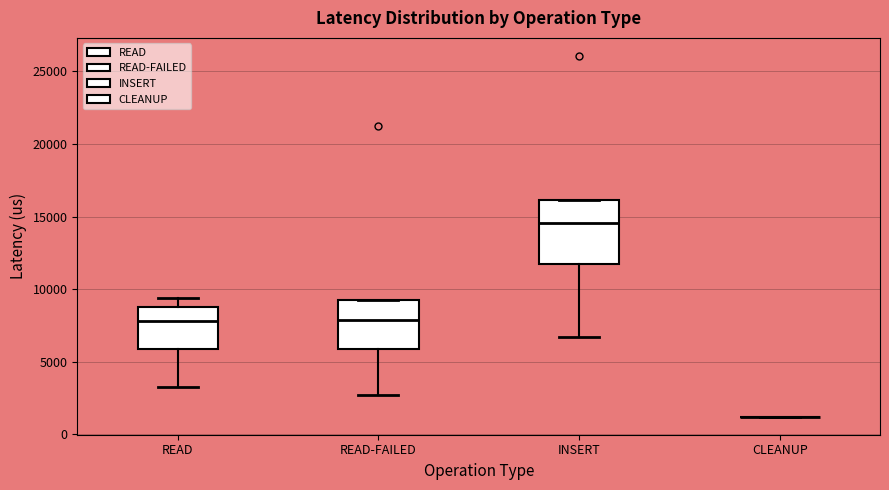

Which box is the tallest, from its lower edge to its upper edge?

INSERT